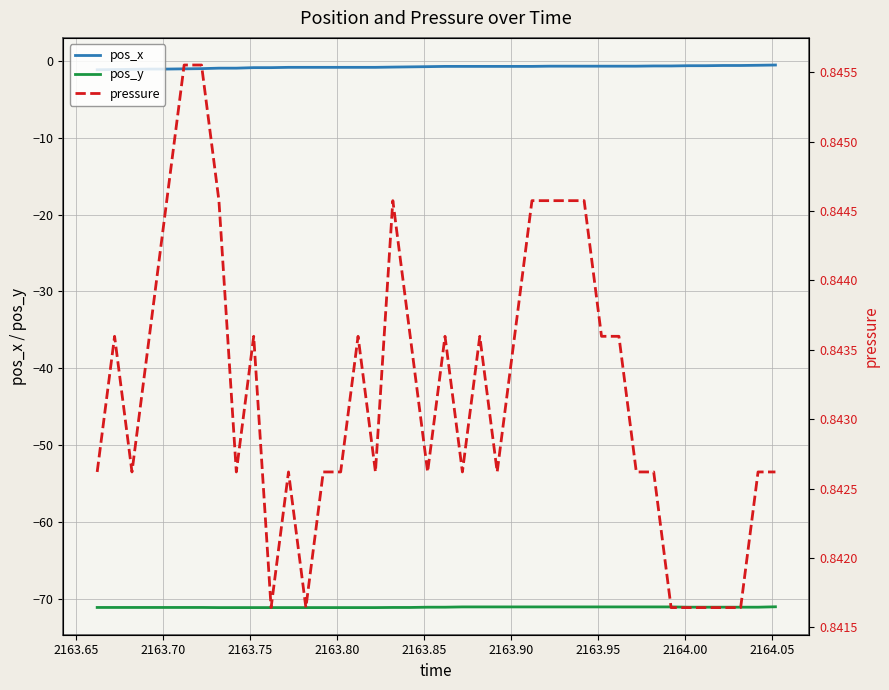

How many lines are shown in the chart?

3